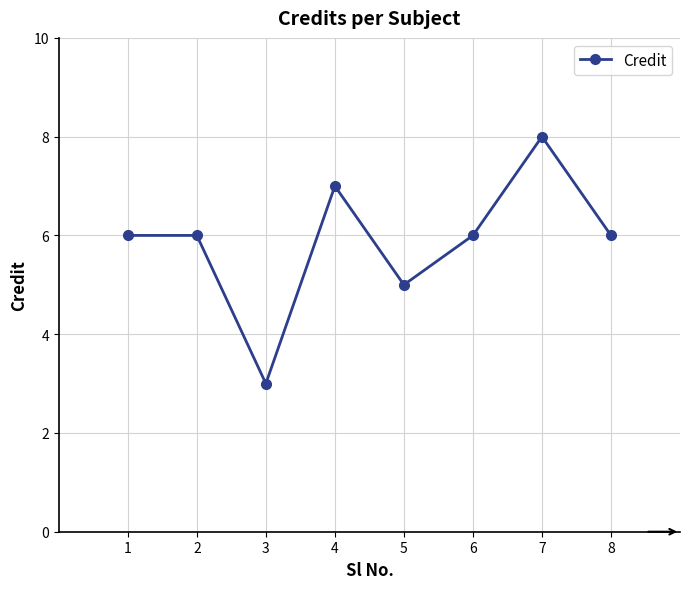

Which category has the lowest value across all series?

3